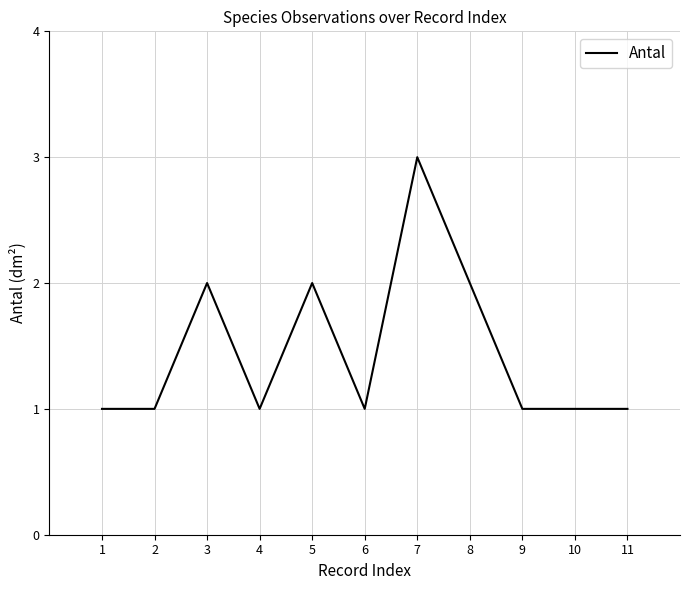

What is the minimum value shown in the chart?

1